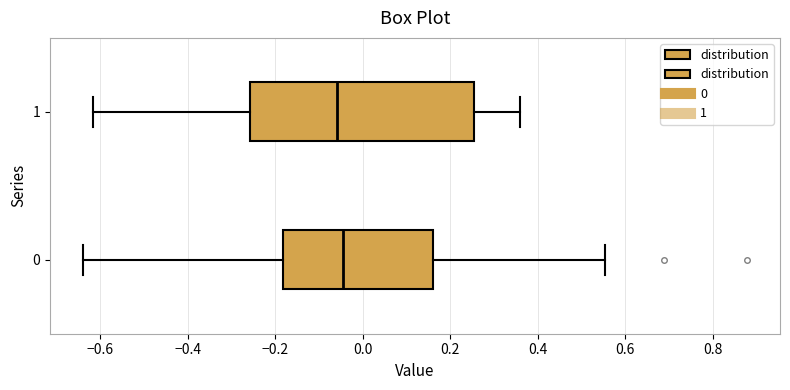

Where does the left whisker of the box at y = 1 end on the x-axis? The values are not printed on the chart, so give them approximately, as read against the axis.

-0.62